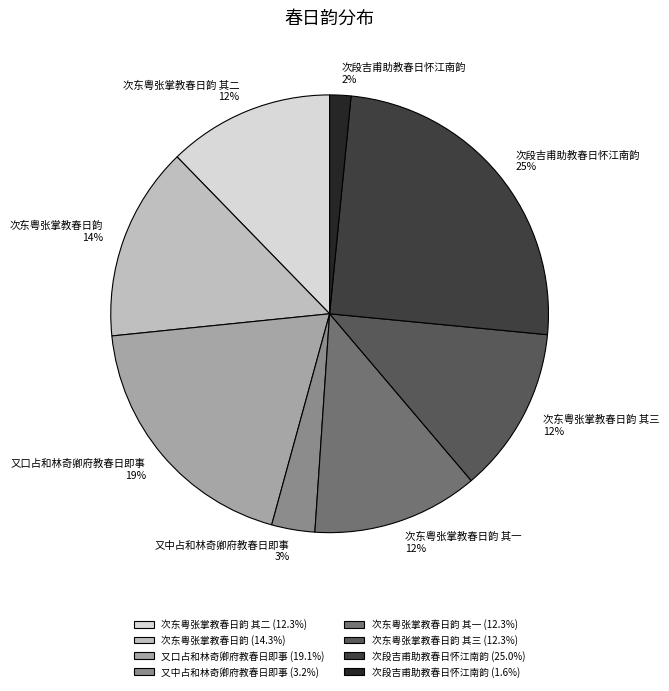

To the nearest percent, what is the average slice percentage?

12%